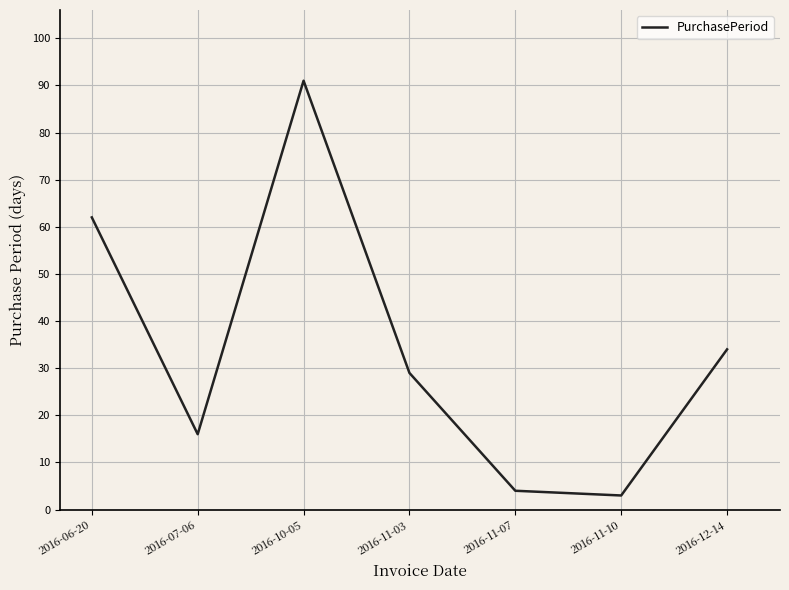

What is the change in value from 2016-10-05 to 2016-11-03?

-62